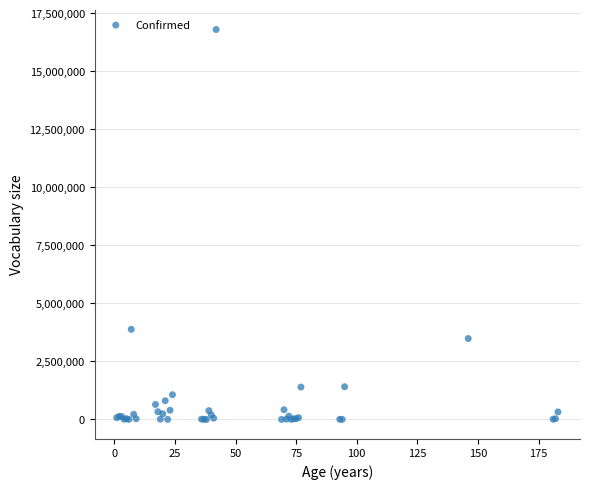

What Y value in the scatter plot is closest to 8401858?

3884447